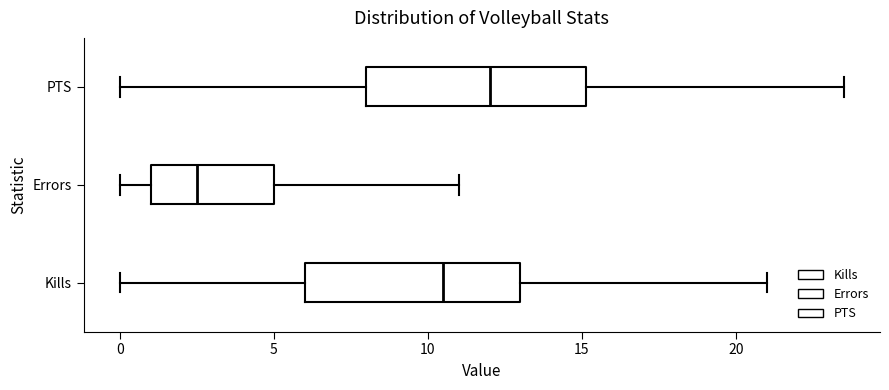

Reading bottom to top, read every box against the x-axis: the position of its median line, the range the box covers, and the ends of its whiskers. The values are not printed on the chart, so give them approximately, as read against the axis.

Kills: median 10.5, box 6.0 to 13.0, whiskers 0.0 to 21.0
Errors: median 2.5, box 1.0 to 5.0, whiskers 0.0 to 11.0
PTS: median 12.0, box 8.0 to 15.0, whiskers 0.0 to 23.5